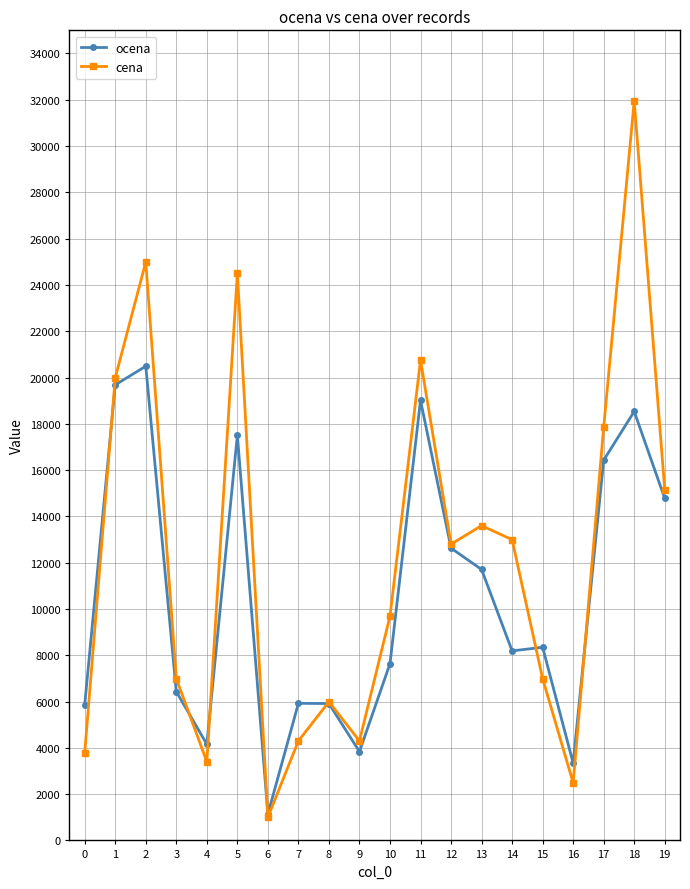

Which category has the lowest value in the ocena series?

6